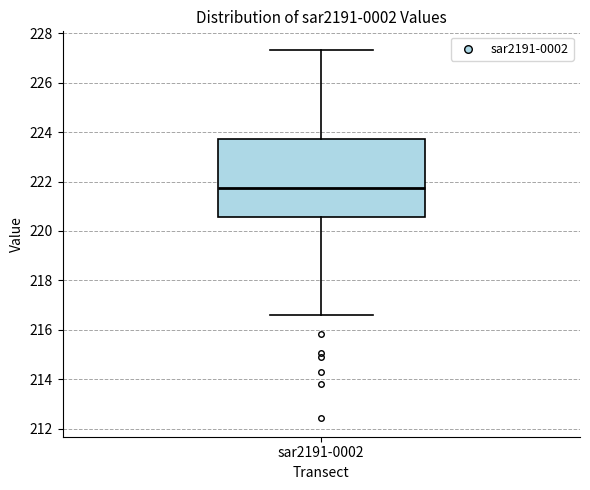

Where is the upper edge of the box for sar2191-0002 on the y-axis? The values are not printed on the chart, so give them approximately, as read against the axis.

223.8